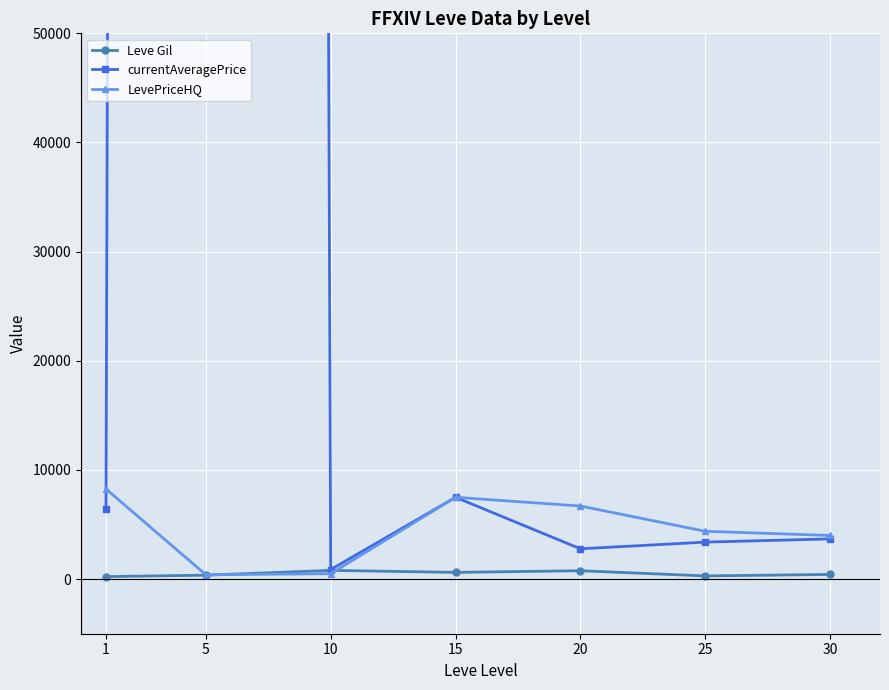

How many lines are shown in the chart?

3